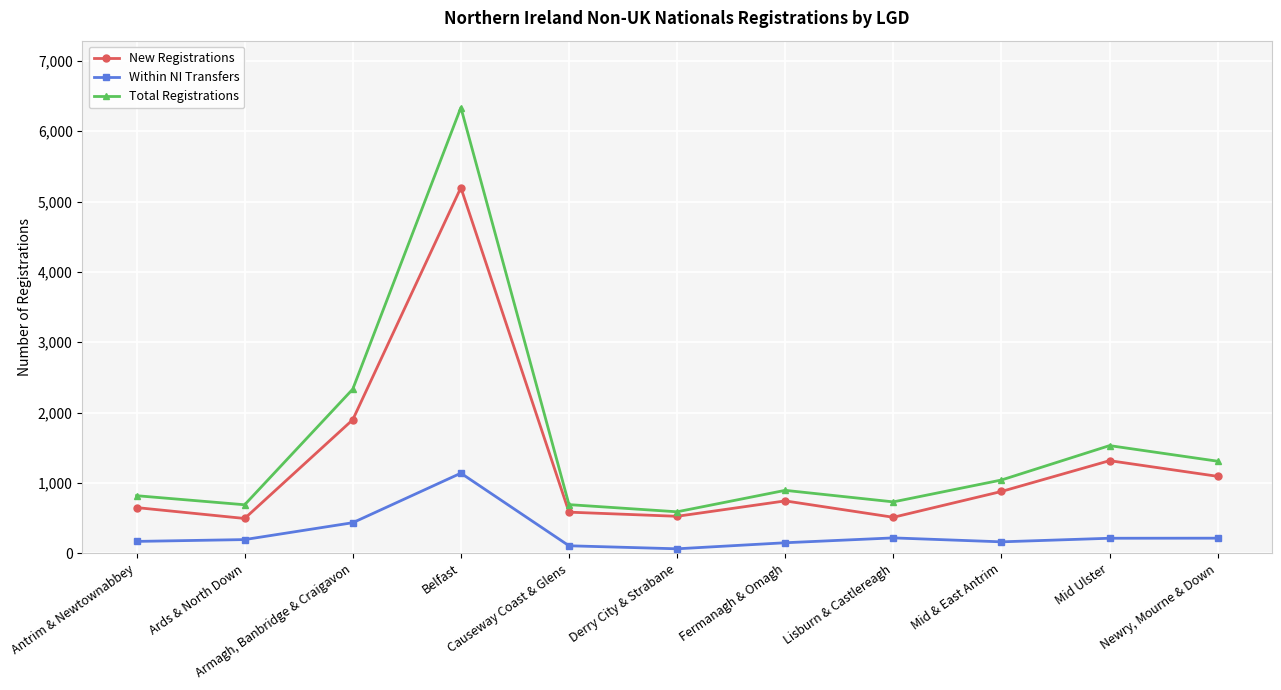

Is the value of Total Registrations at Mid Ulster greater than the value of Within NI Transfers at Mid Ulster?

Yes